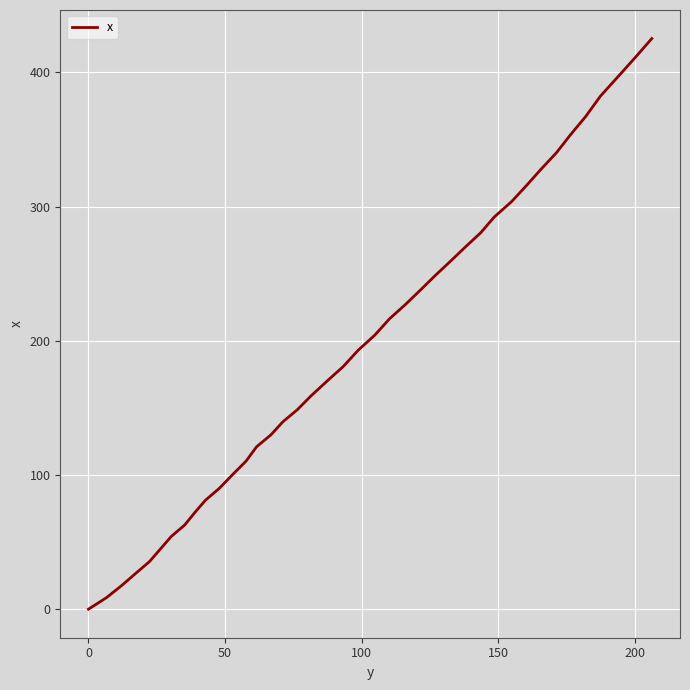

What is the difference between the maximum and minimum values?

425.2